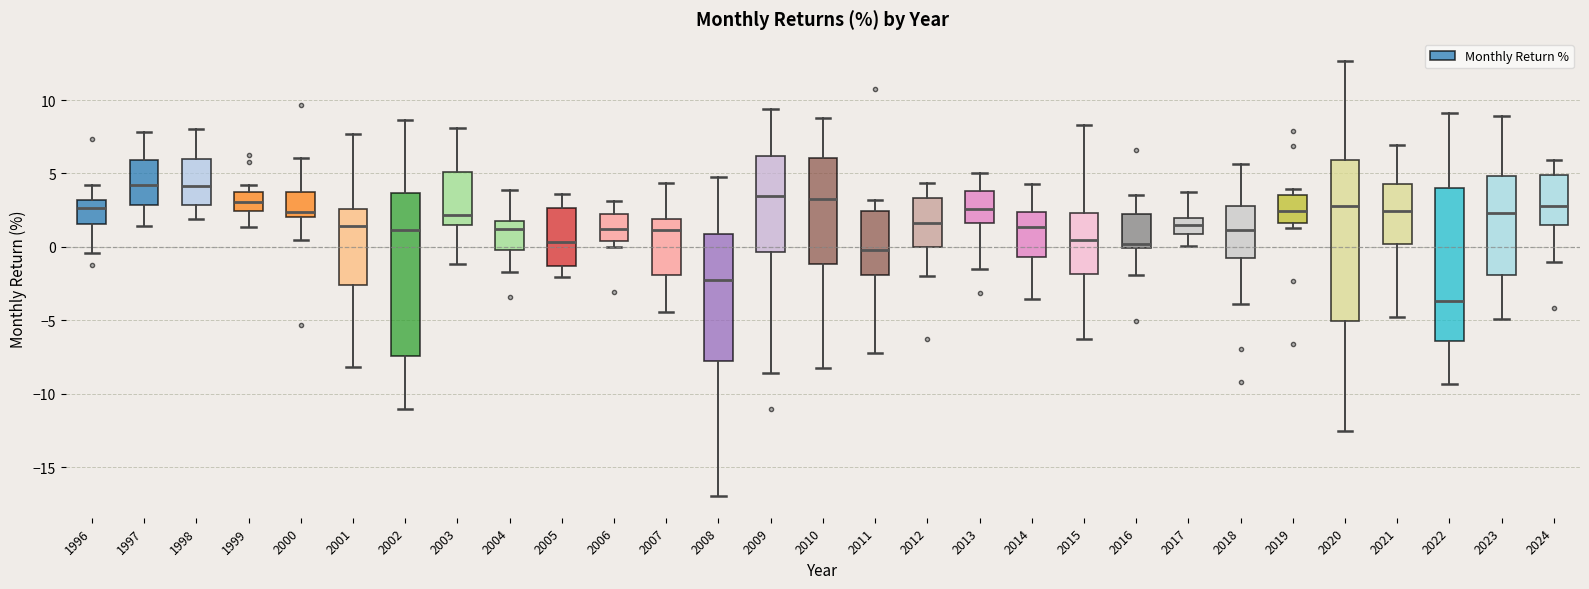

Where is the upper edge of the box at x = 1998 on the y-axis? The values are not printed on the chart, so give them approximately, as read against the axis.

6.0